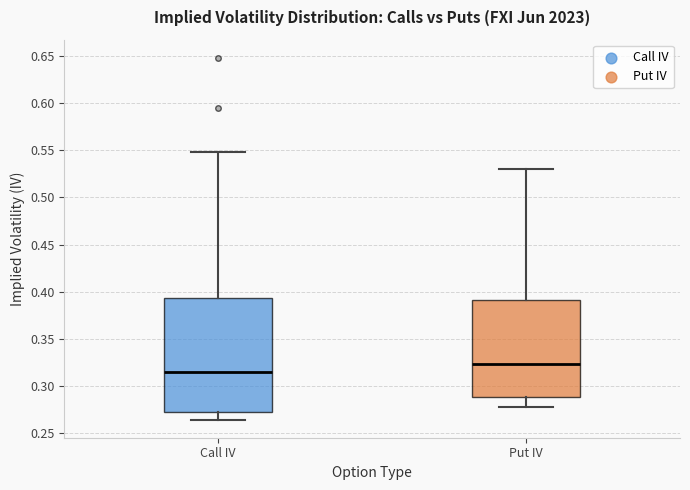

Reading left to right, transcribe this box plot: for each box, give where its median line is, the range the box spans, and where its two whiskers end, as read against the y-axis. The values are not printed on the chart, so give them approximately, as read against the axis.

Call IV: median 0.315, box 0.270 to 0.395, whiskers 0.265 to 0.550
Put IV: median 0.325, box 0.290 to 0.390, whiskers 0.275 to 0.530